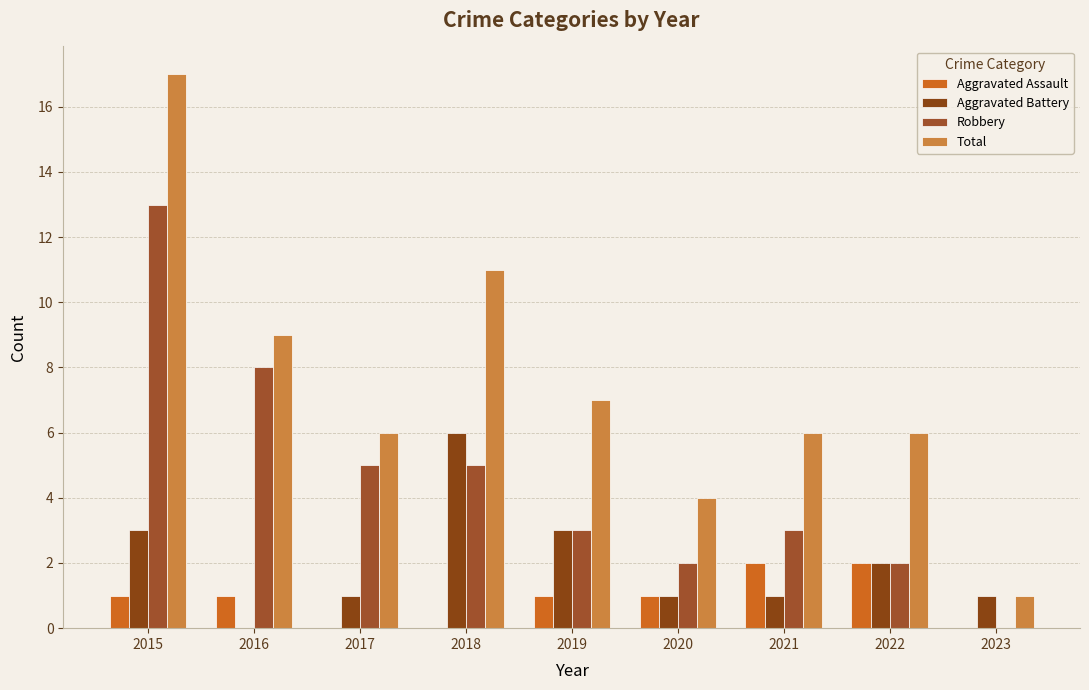

What is the difference between the Aggravated Assault values at 2015 and 2018?

1